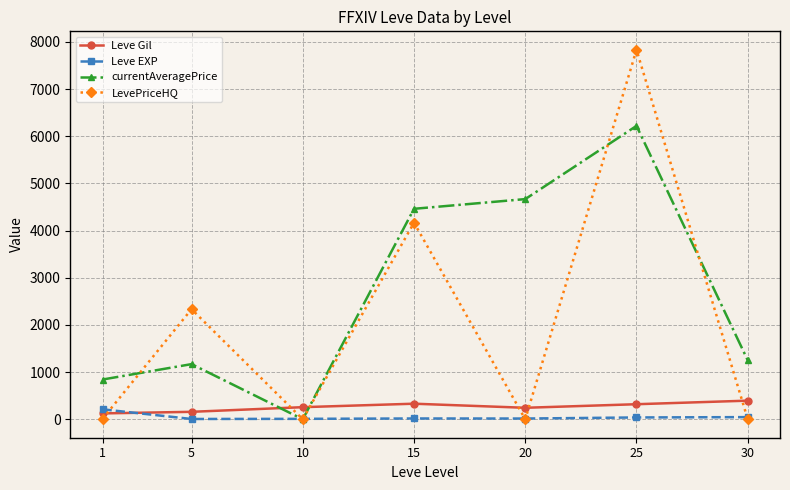

What is the average value of the Leve EXP series?

48.5